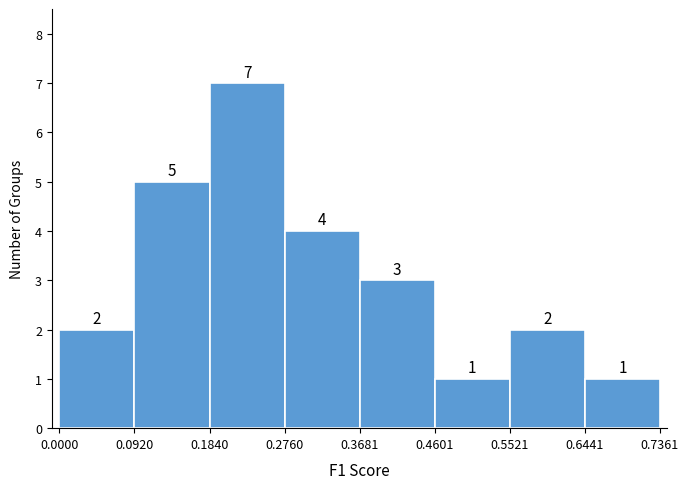

What is the height of the bar covering 0.4601 to 0.5521 on the x-axis?

1